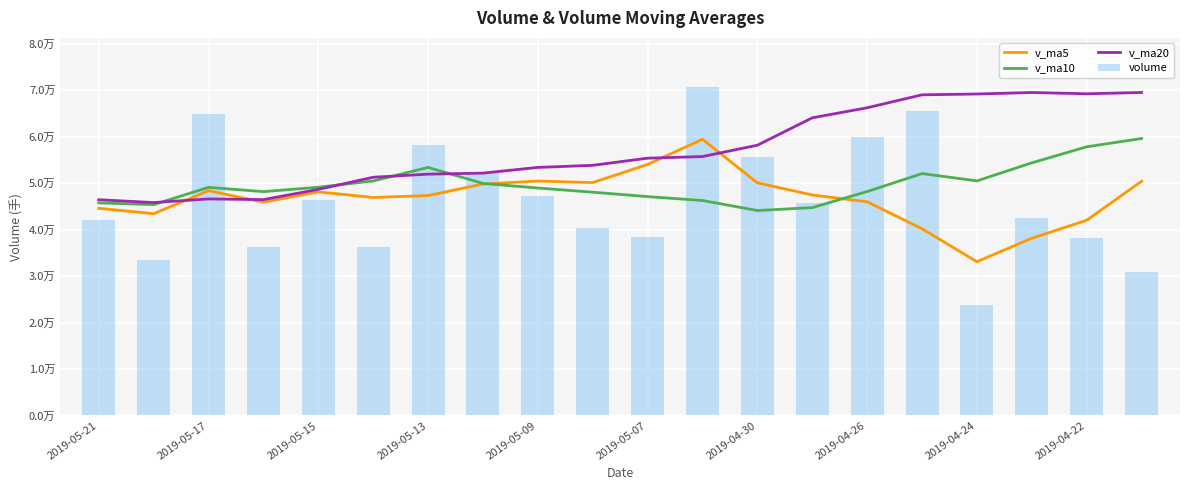

Are the bars horizontal?

No